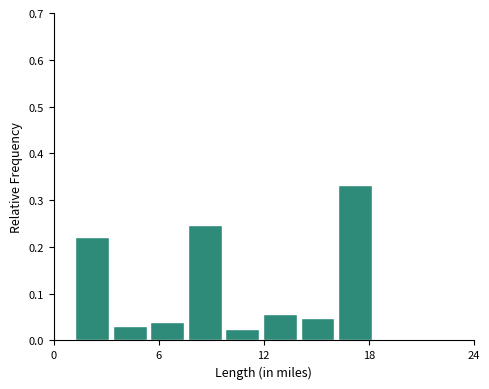

Read against the x-axis, roughly where is the centre of the tallest bar?

17